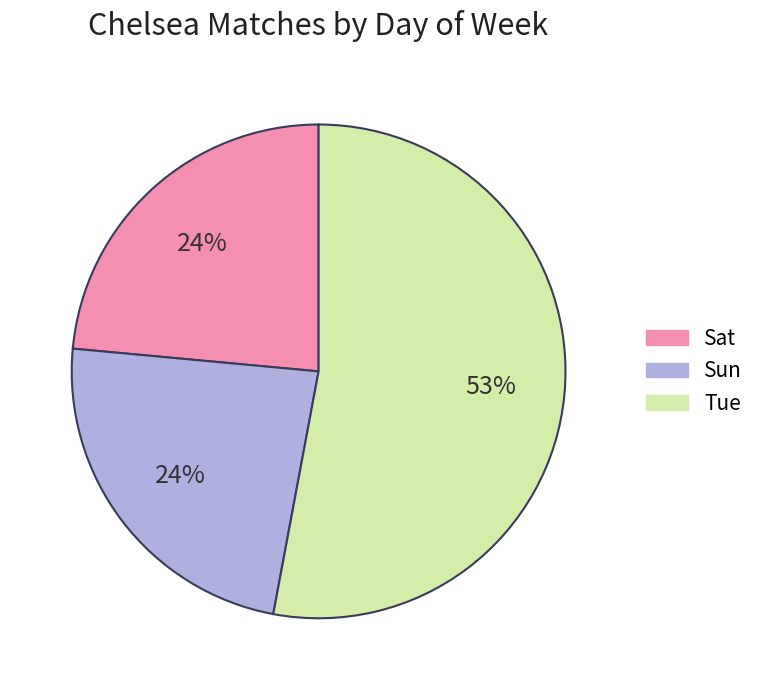

Which slice is the largest?

Tue